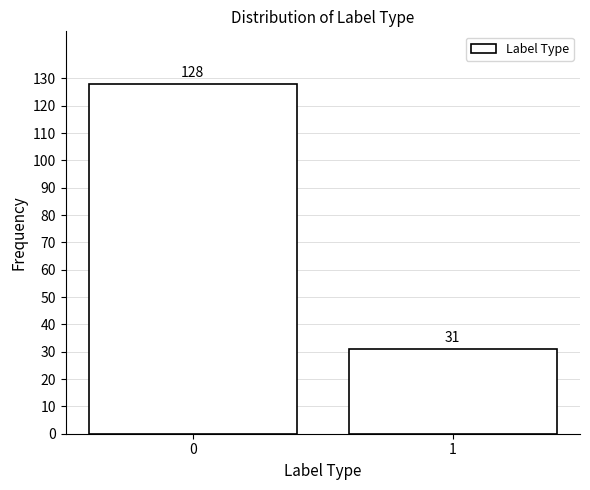

Reading left to right, transcribe all the data shown in this chart.

0=128	1=31